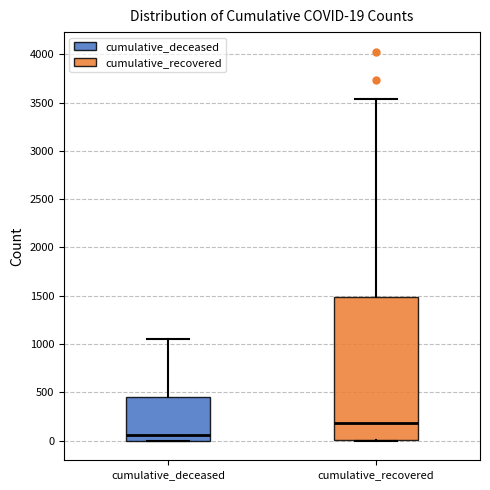

Which box has the highest median line?

cumulative_recovered